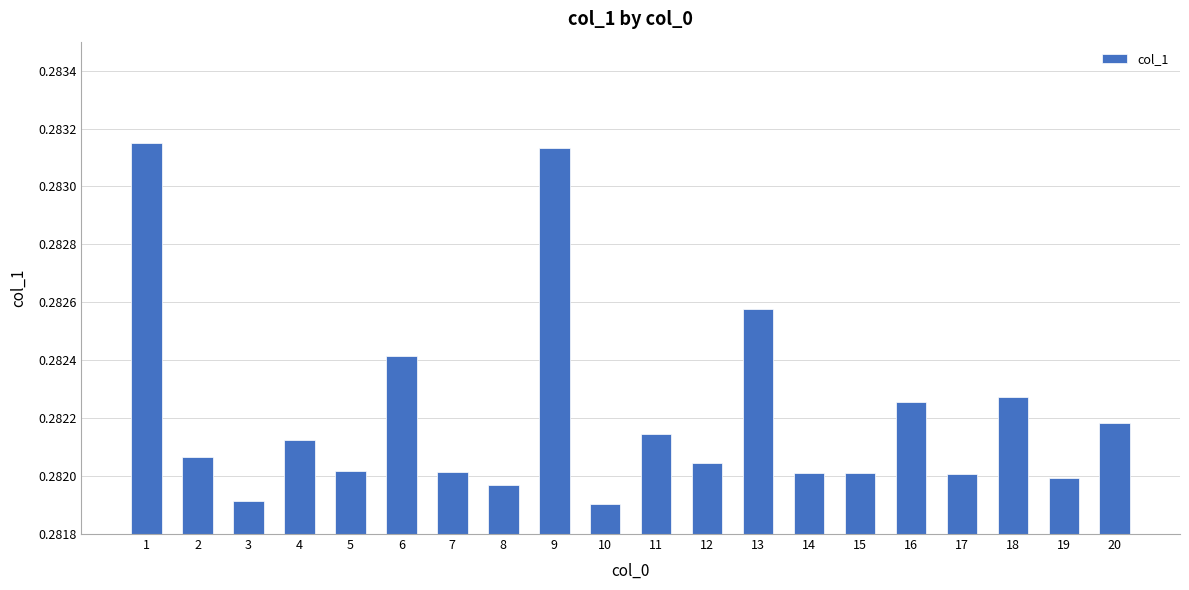

The chart shows a value of 0.2 at 9. True or false?

False